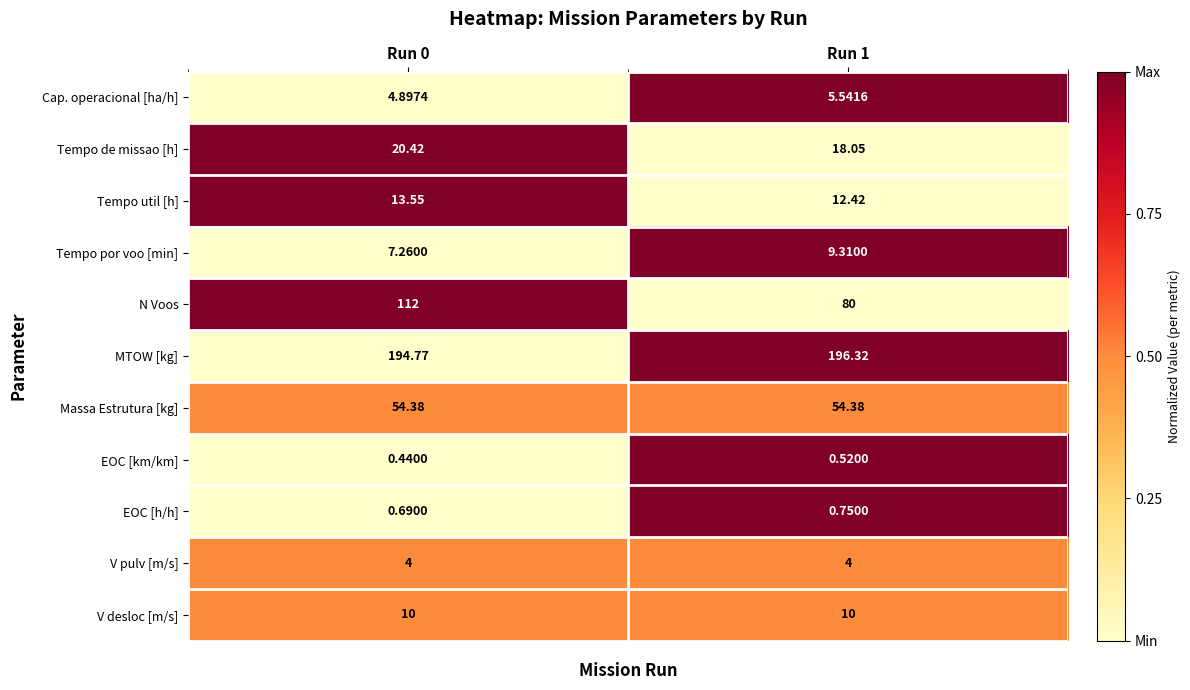

Rank the series by their maximum value, from lowest to highest.

EOC [km/km], EOC [h/h], V pulv [m/s], Cap. operacional [ha/h], Tempo por voo [min], V desloc [m/s], Tempo util [h], Tempo de missao [h], Massa Estrutura [kg], N Voos, MTOW [kg]